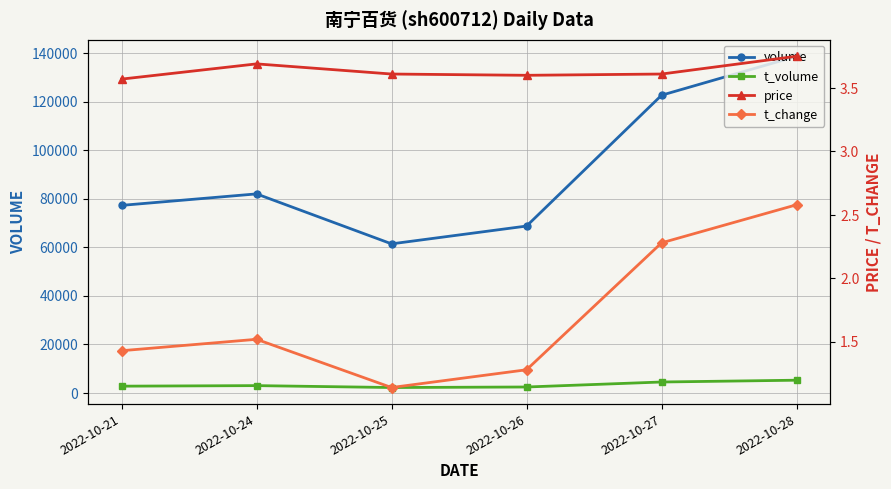

Where is the first local minimum for t_change?

2022-10-25